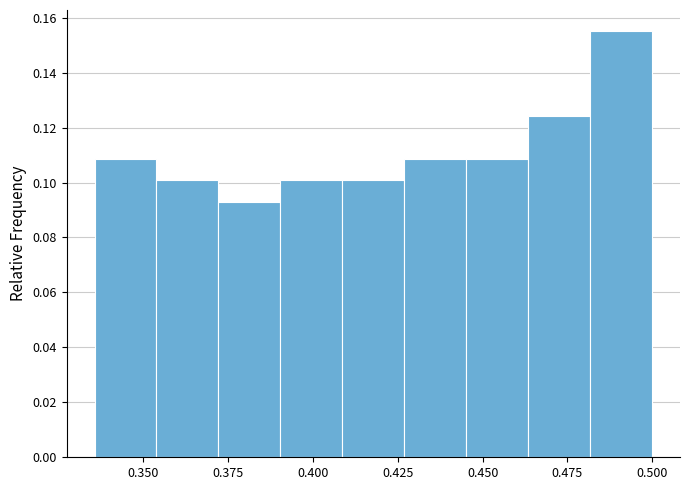

Around what value on the x-axis is the tallest bar? Give the approximate position of its centre, as read against the axis.

0.490